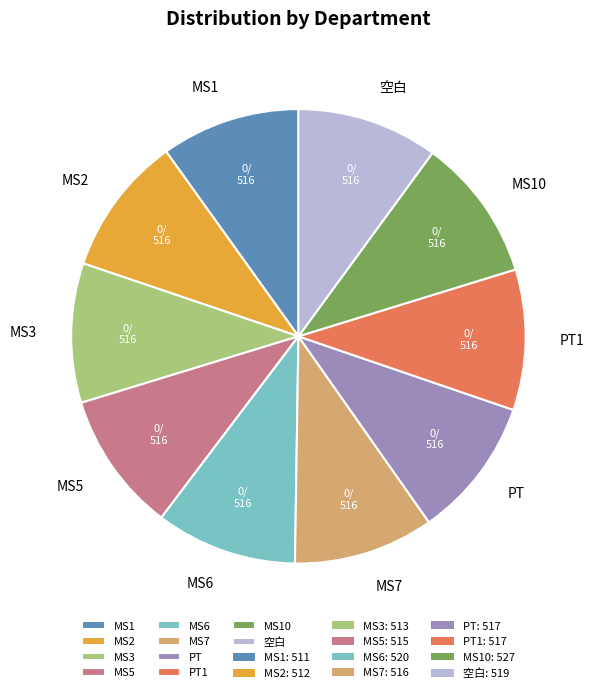

What is the ratio of the value at MS2 to the value at PT?

1.0